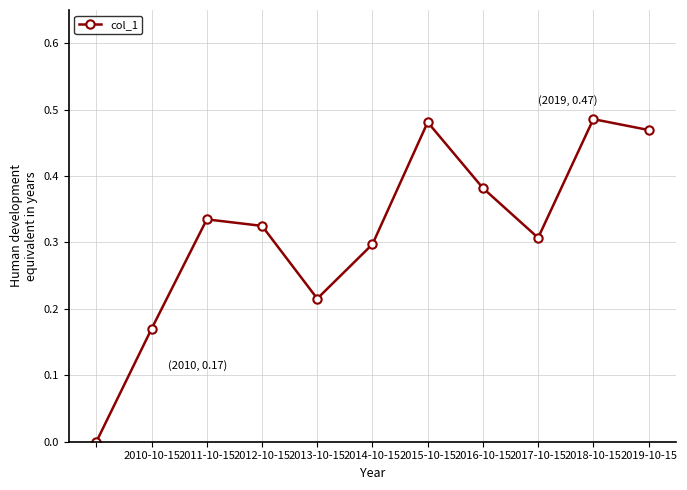

True or false: the data has more than 0 interior local peaks.

True